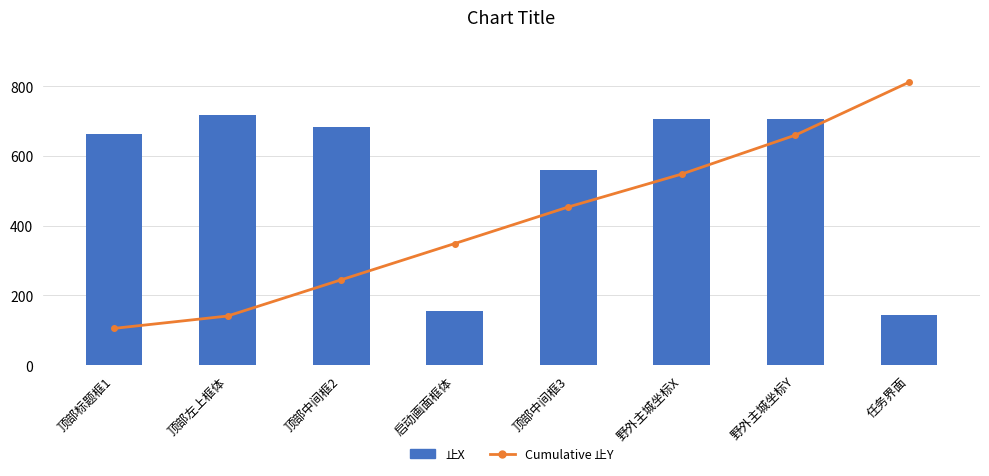

Are the bars horizontal?

No